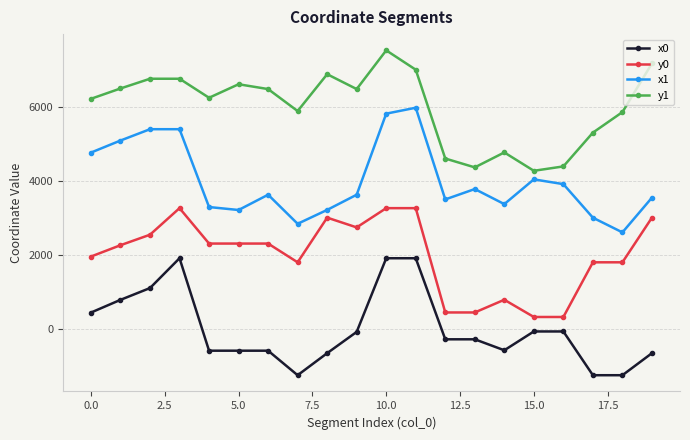

Is this an area chart (filled region under the line)?

No